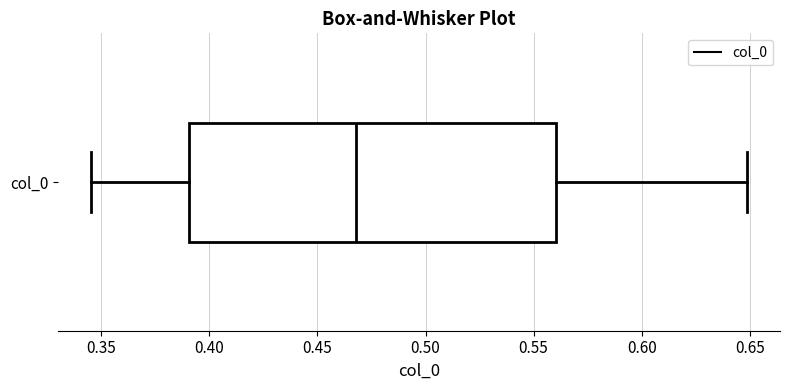

Where does the median line of the box for col_0 sit on the x-axis? The values are not printed on the chart, so give them approximately, as read against the axis.

0.470